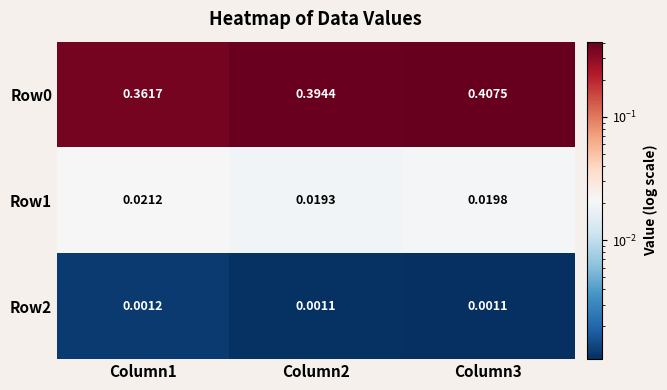

Is the value of Row2 at Column1 greater than the value of Row0 at Column3?

No